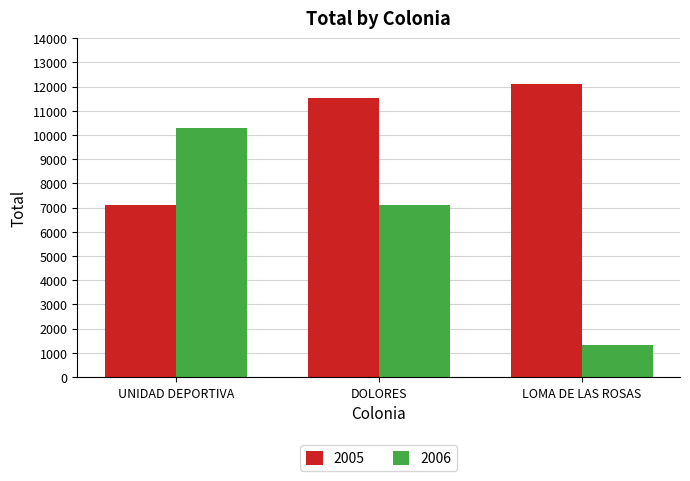

Count the number of data series in this chart.

2